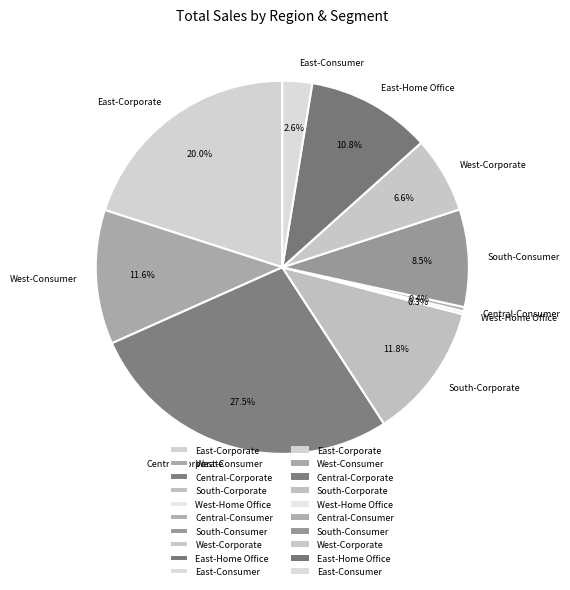

Is there any slice that represents more than half of the pie?

No